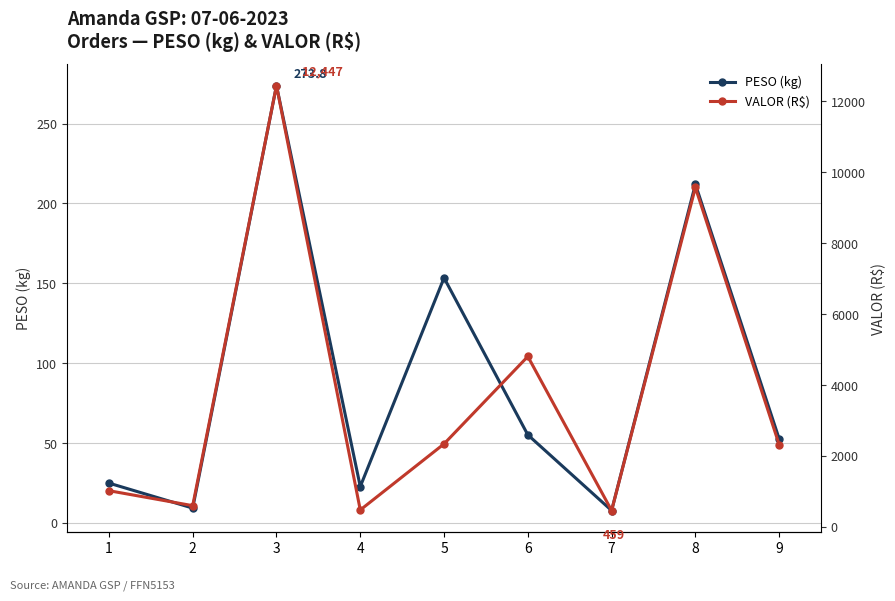

Where does the PESO (kg) series first go above 52?

3